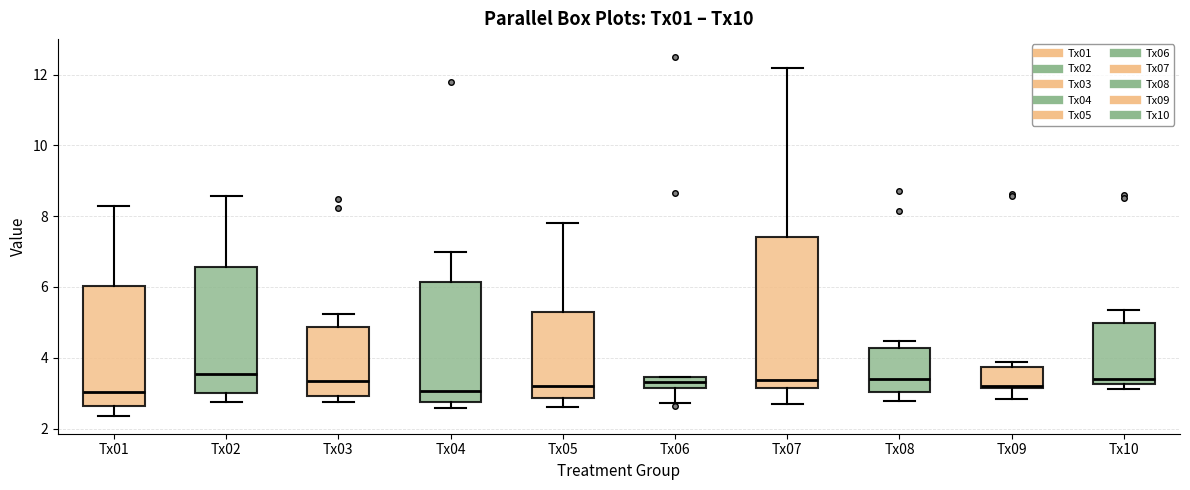

Which box is the tallest, from its lower edge to its upper edge?

Tx07